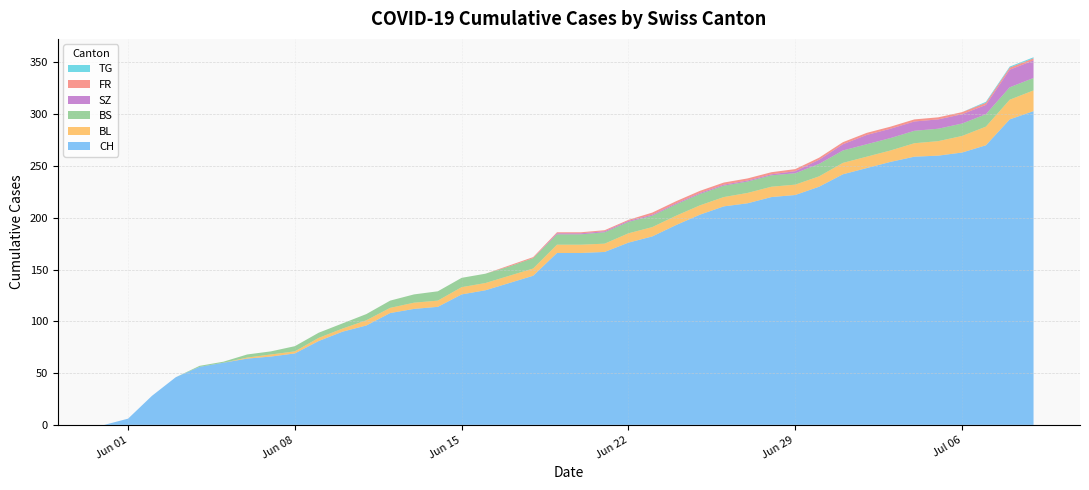

Reading left to right, list all the values displayed in this chart.

CH: 0	6	28	46	56	60	64	66	69	81	90	96	108	112	114	126	130	137	144	166	166	167	176	182	193	203	211	214	220	222	230	242	248	254	259	260	263	270	295	303
BL: 0	0	0	0	0	0	1	2	2	3	3	5	5	6	6	7	7	7	7	8	8	8	9	9	9	9	9	10	10	10	10	11	11	11	13	14	16	18	19	20
BS: 0	0	0	0	1	1	3	3	5	5	5	6	7	8	9	9	9	9	10	10	10	11	11	11	11	11	11	11	11	11	12	12	12	12	12	12	12	12	12	12
SZ: 0	0	0	0	0	0	0	0	0	0	0	0	0	0	0	0	0	0	0	1	1	1	1	1	1	1	1	1	1	2	4	6	9	9	9	9	9	9	17	17
FR: 0	0	0	0	0	0	0	0	0	0	0	0	0	0	0	0	0	1	1	1	1	1	1	2	2	2	2	2	2	2	2	2	2	2	2	2	2	2	2	2
TG: 0	0	0	0	0	0	0	0	0	0	0	0	0	0	0	0	0	0	0	0	0	0	0	0	0	0	0	0	0	0	0	0	0	0	0	0	0	1	1	1